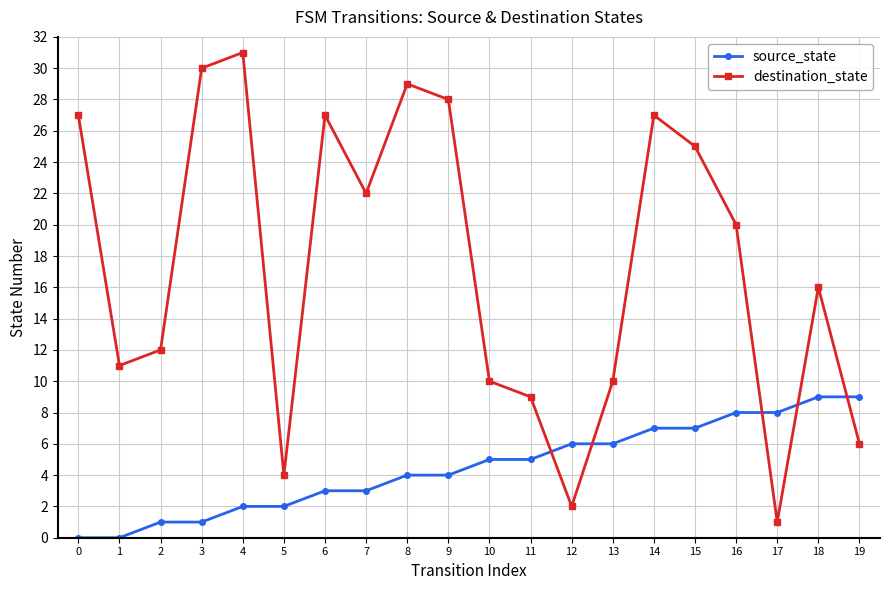

How many interior local valleys does the destination_state series have?

5